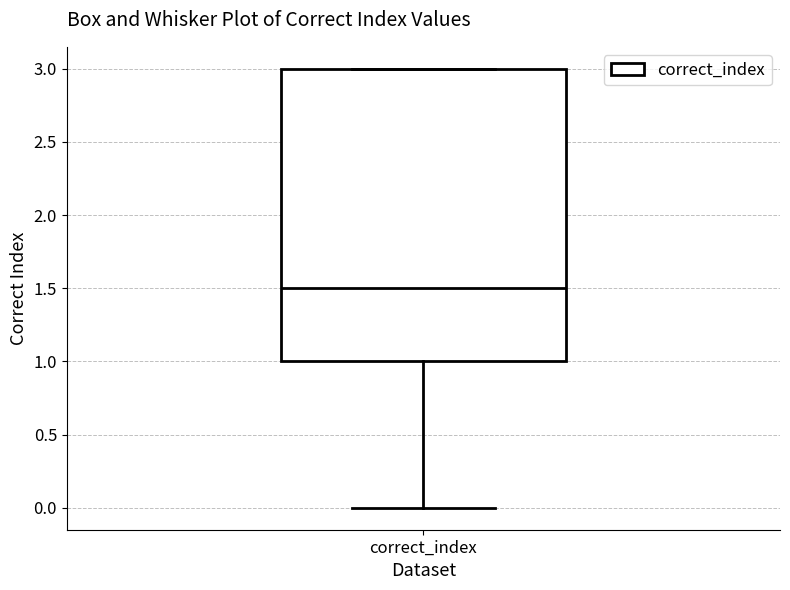

Transcribe this box plot: give where the median line is, the range the box spans, and where the two whiskers end, as read against the y-axis. The values are not printed on the chart, so give them approximately, as read against the axis.

median 1.5, box 1.0 to 3.0, whiskers 0.0 to 3.0